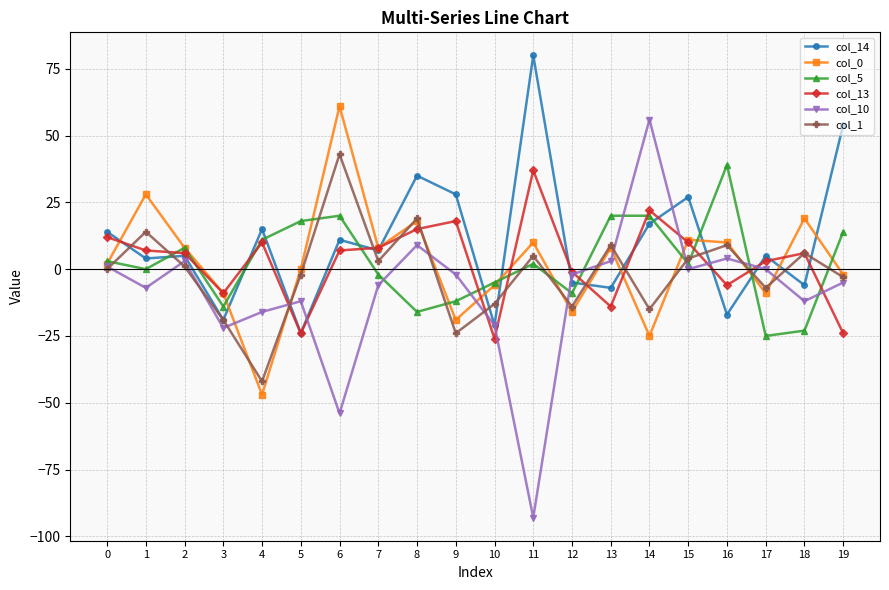

Rank the series by their maximum value, from lowest to highest.

col_13, col_5, col_1, col_10, col_0, col_14